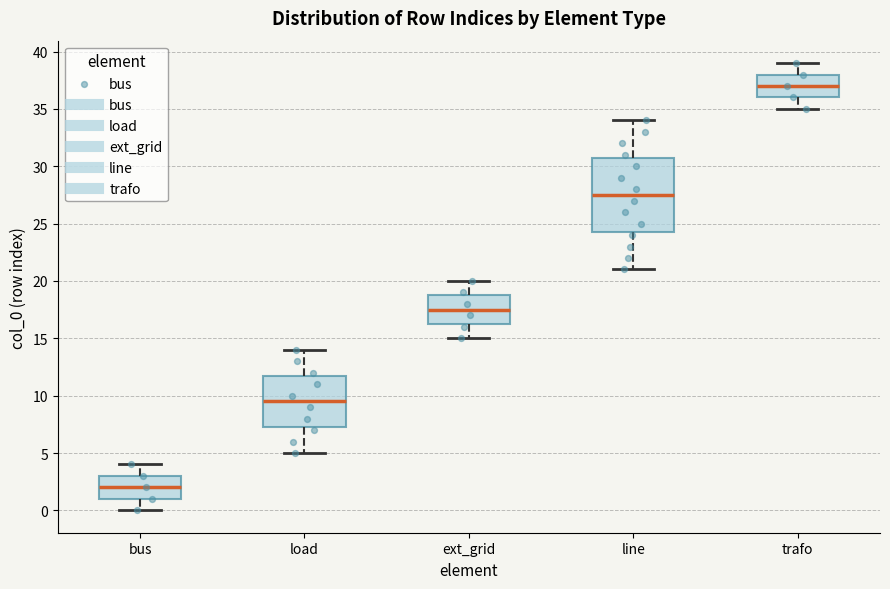

Which box's median line is the highest?

trafo